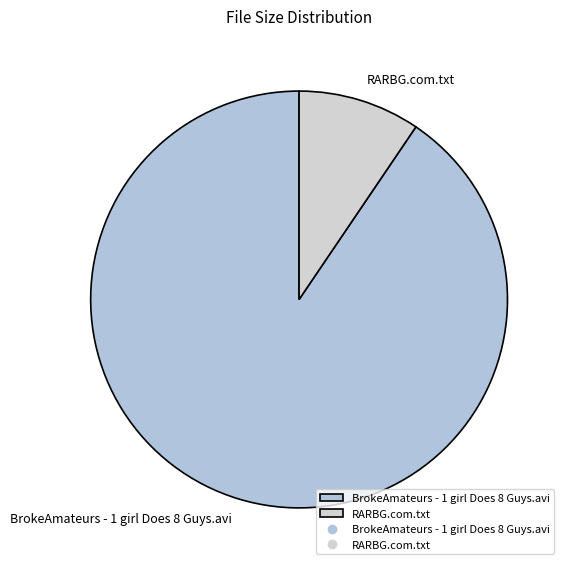

Does RARBG.com.txt account for over 50% of the chart?

No